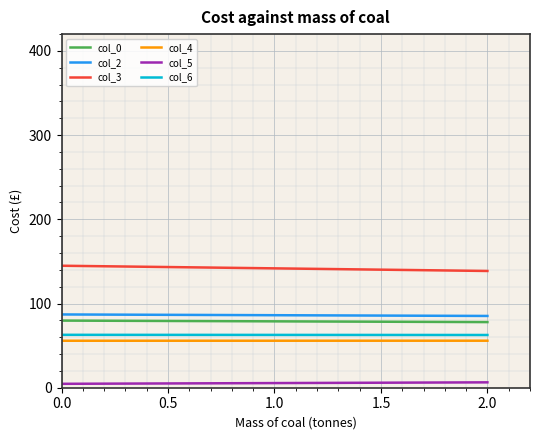

True or false: col_0 and col_5 intersect in this chart.

False